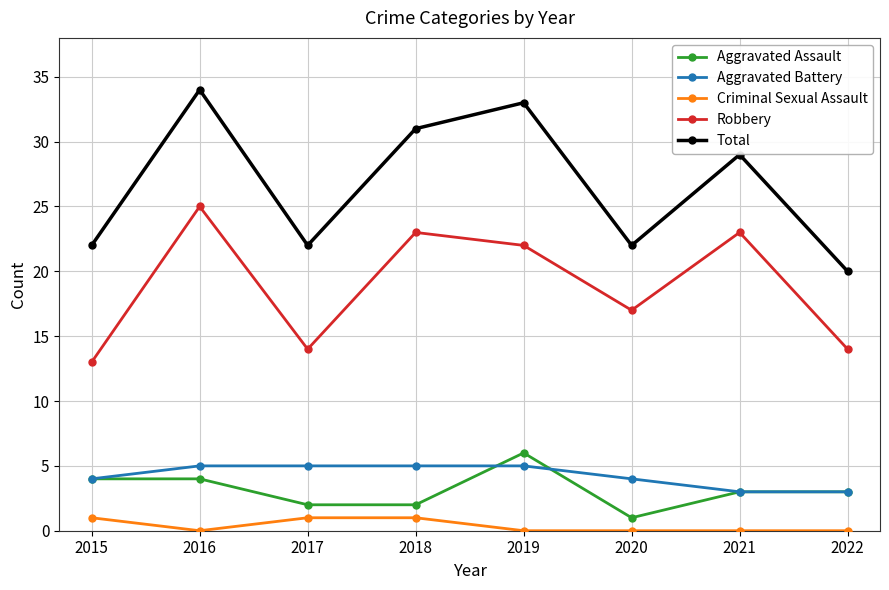

Which series has the largest total across all categories?

Total